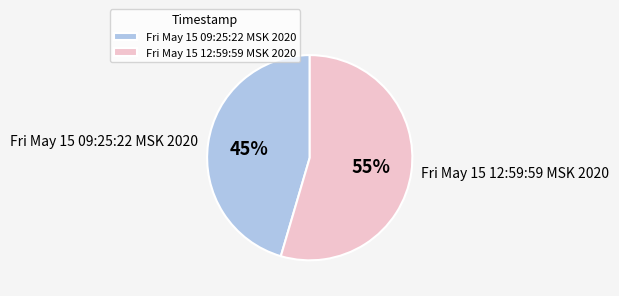

True or false: Fri May 15 09:25:22 MSK 2020 accounts for 58% of the total.

False